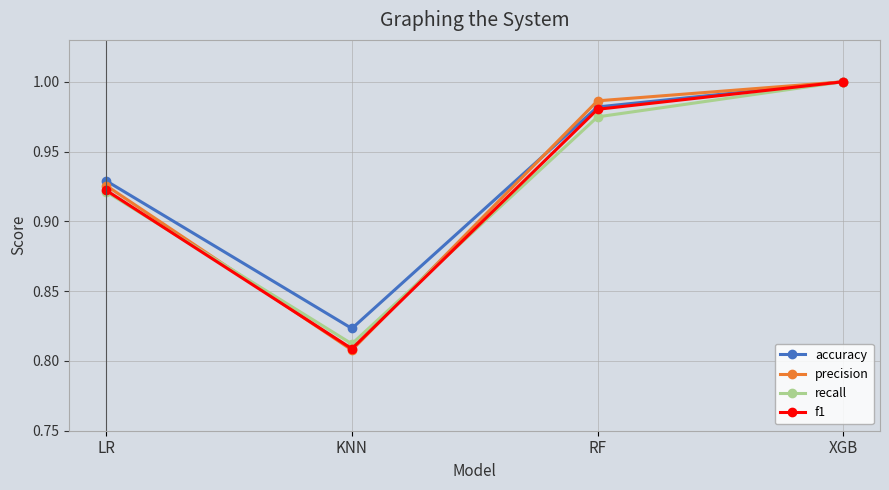

What is the label of the 2nd point from the left?

KNN